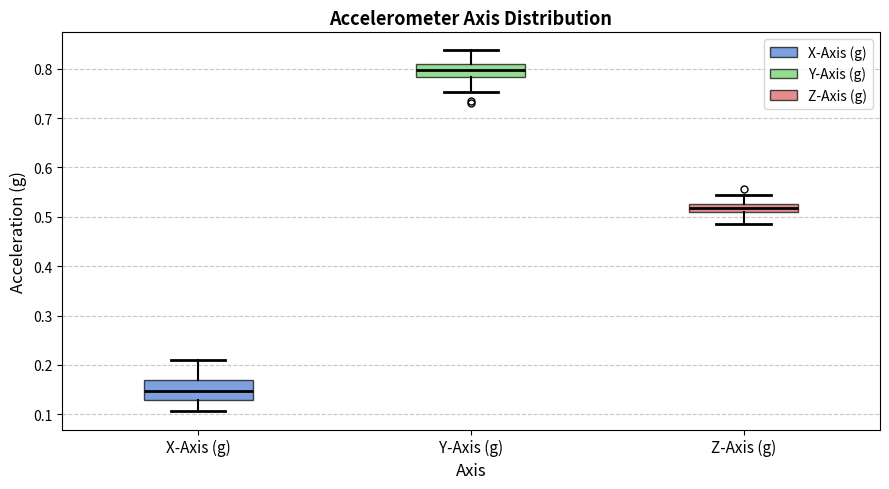

Reading left to right, read every box against the y-axis: the position of its median line, the range the box covers, and the ends of its whiskers. The values are not printed on the chart, so give them approximately, as read against the axis.

X-Axis (g): median 0.15, box 0.13 to 0.17, whiskers 0.11 to 0.21
Y-Axis (g): median 0.80, box 0.78 to 0.81, whiskers 0.75 to 0.84
Z-Axis (g): median 0.52, box 0.51 to 0.53, whiskers 0.49 to 0.54